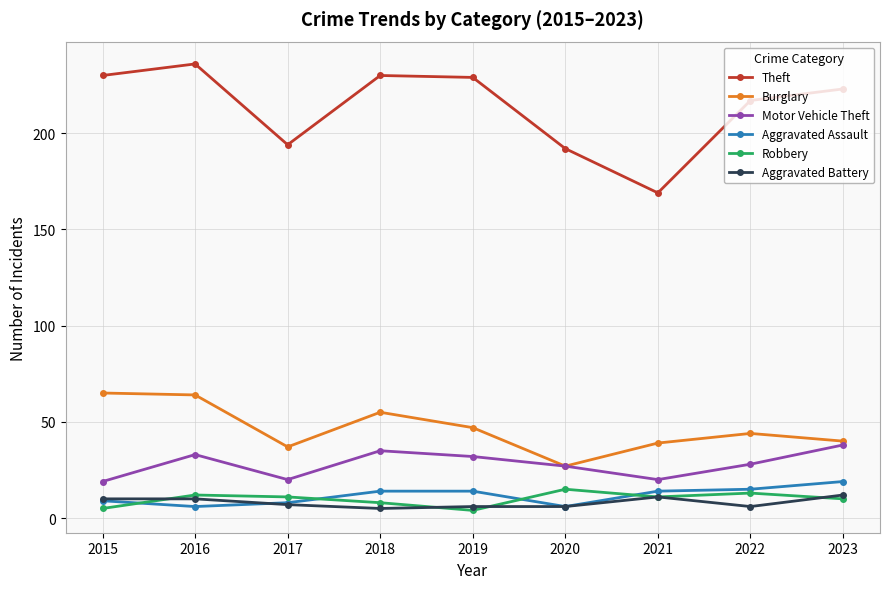

What is the difference between the Motor Vehicle Theft values at 2023 and 2021?

18